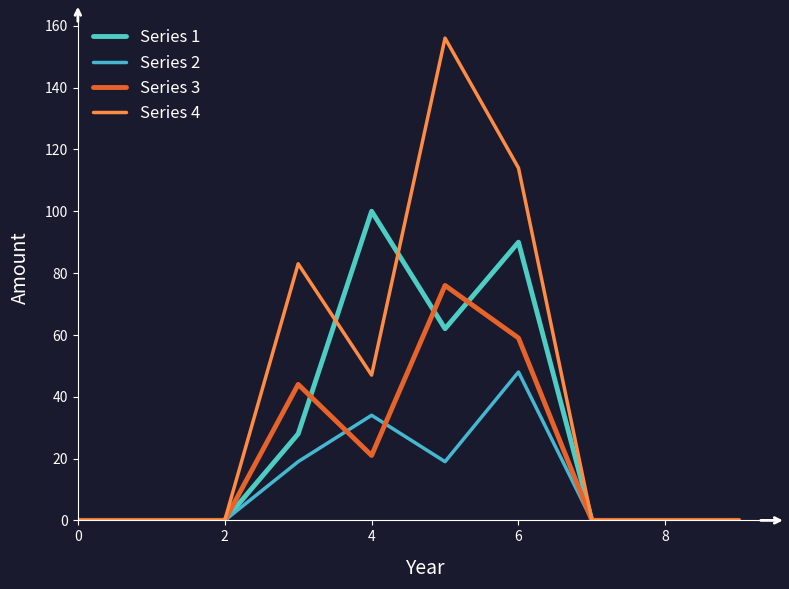

How many intersections are there between Series 2 and Series 3?

2